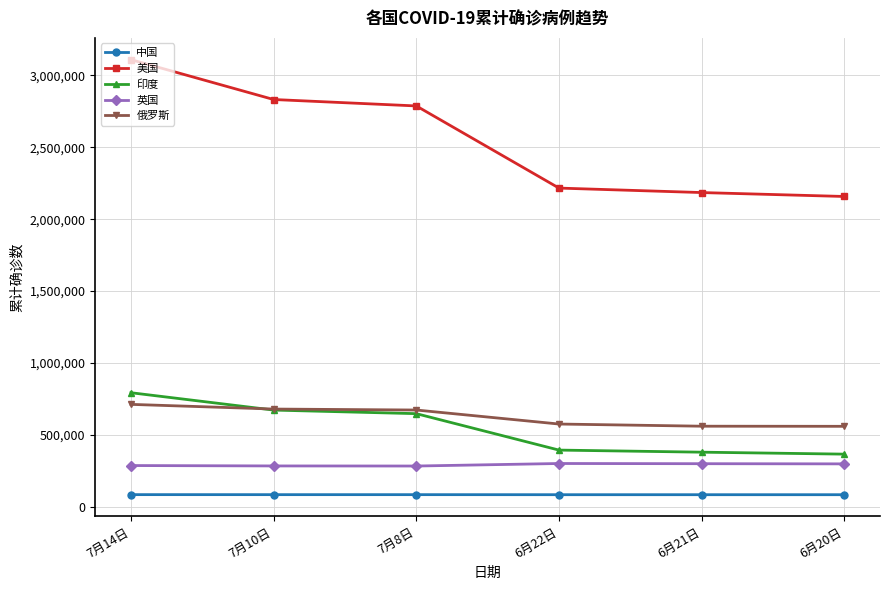

What is the sum of all 印度 values?

3257808